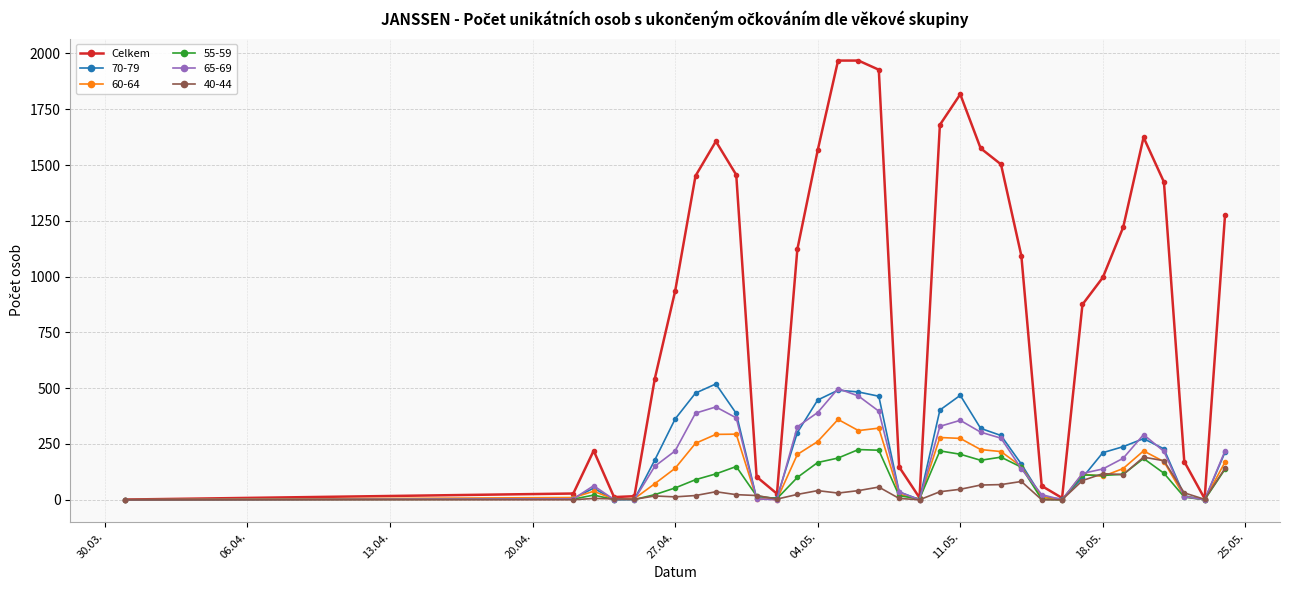

True or false: Celkem has more than 2 interior local peaks.

True